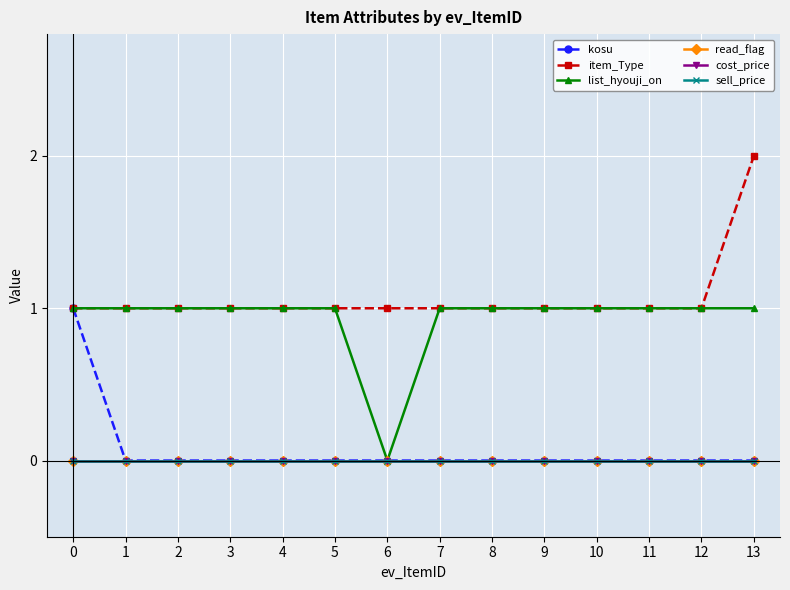

True or false: kosu and sell_price cross at least once.

False